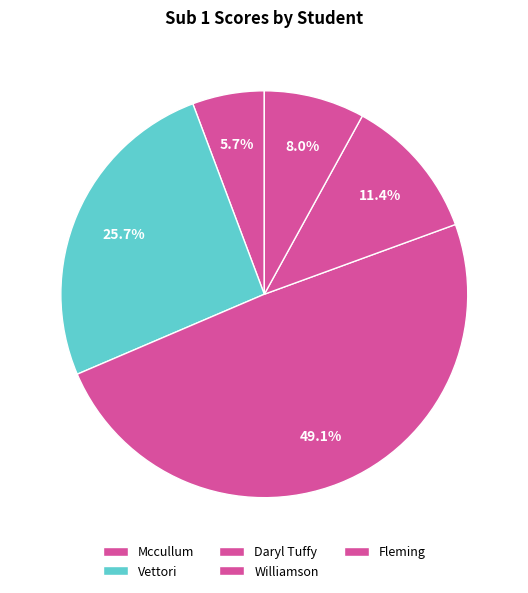

Count the number of slices in the pie.

5